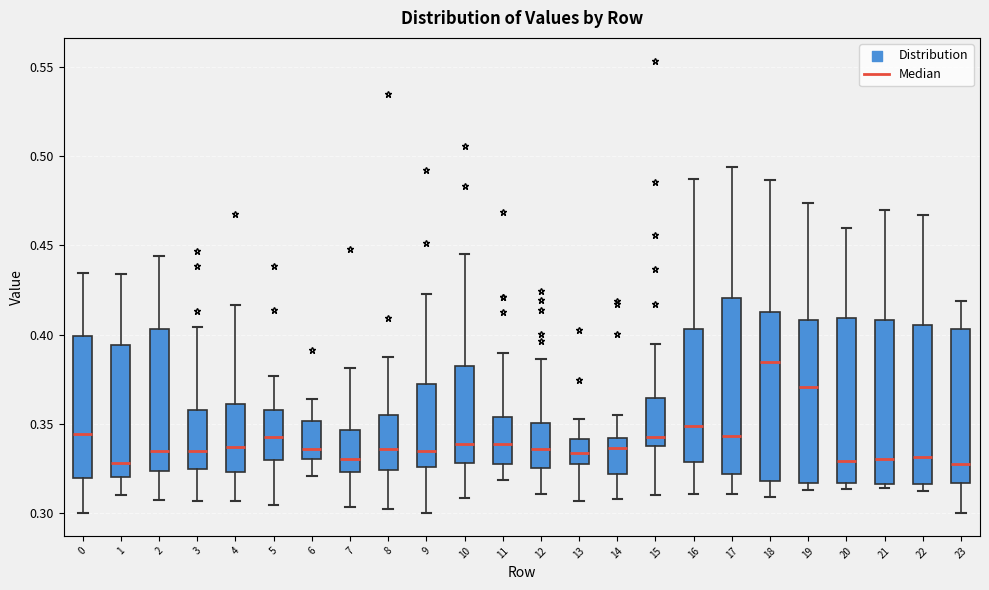

Where does the median line of the box at x = 14 sit on the y-axis? The values are not printed on the chart, so give them approximately, as read against the axis.

0.335